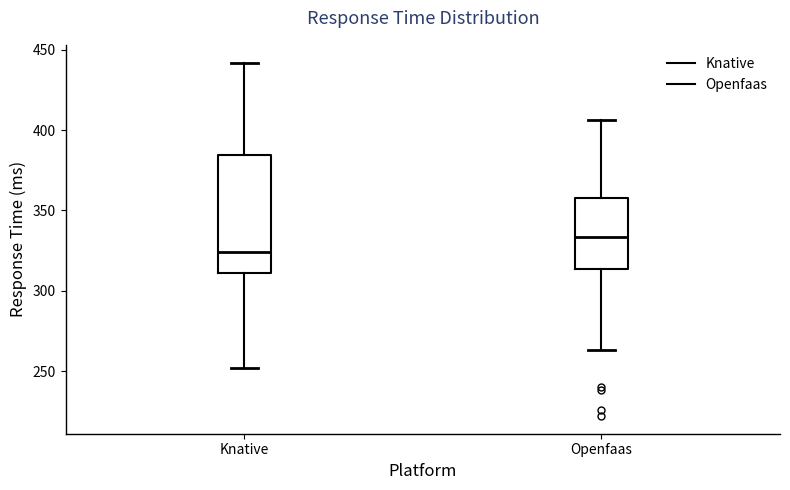

Where does the upper whisker of the box for Openfaas end on the y-axis? The values are not printed on the chart, so give them approximately, as read against the axis.

405